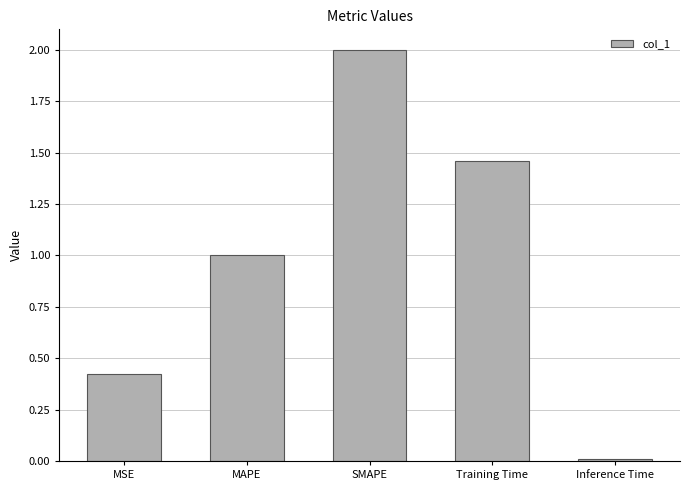

True or false: the data shows 2.0 at SMAPE.

True